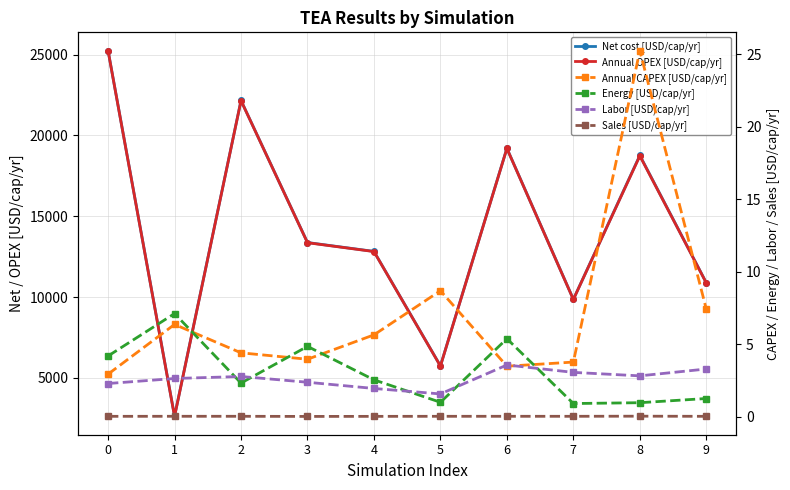

What value does the Net cost [USD/cap/yr] series have at 7?

9855.5